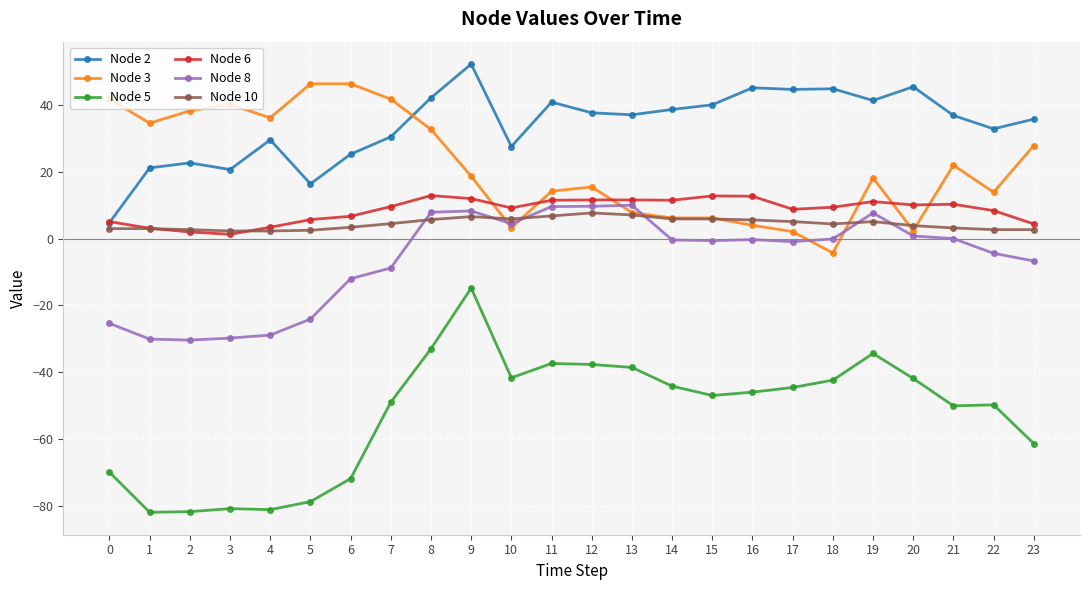

Which series has the largest range (max minus min)?

Node 5